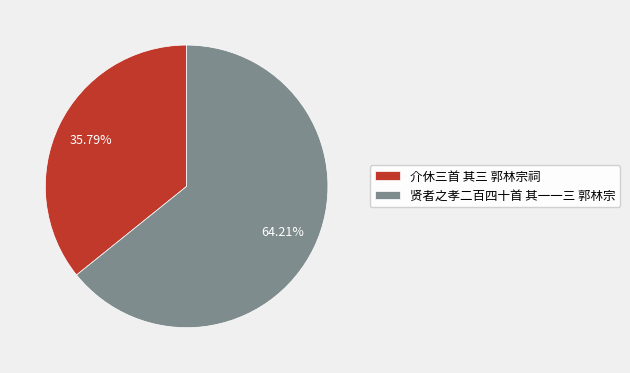

To the nearest percent, what is the difference between the largest and smallest slice percentages?

28%